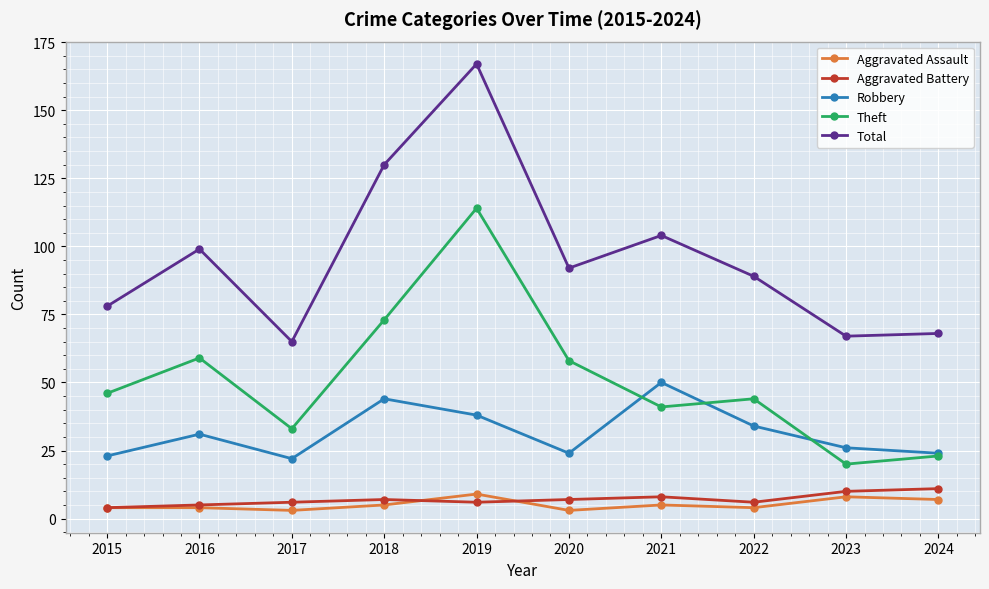

True or false: Aggravated Battery has a value of 6 at 2019.

True